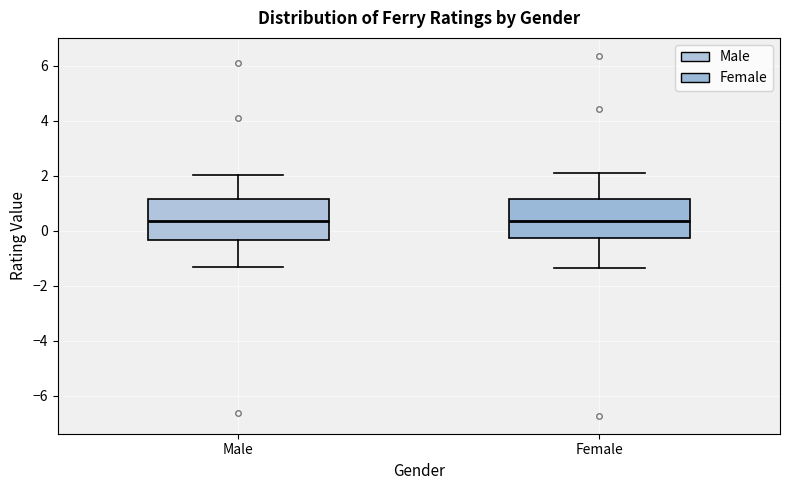

Where does the lower whisker of the box for Female end on the y-axis? The values are not printed on the chart, so give them approximately, as read against the axis.

-1.4